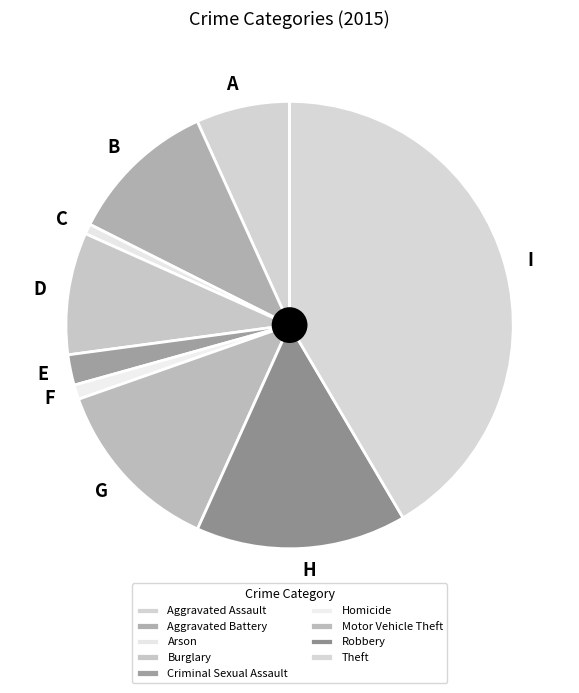

To the nearest percent, what is the combined percentage of Motor Vehicle Theft and Homicide?

14%